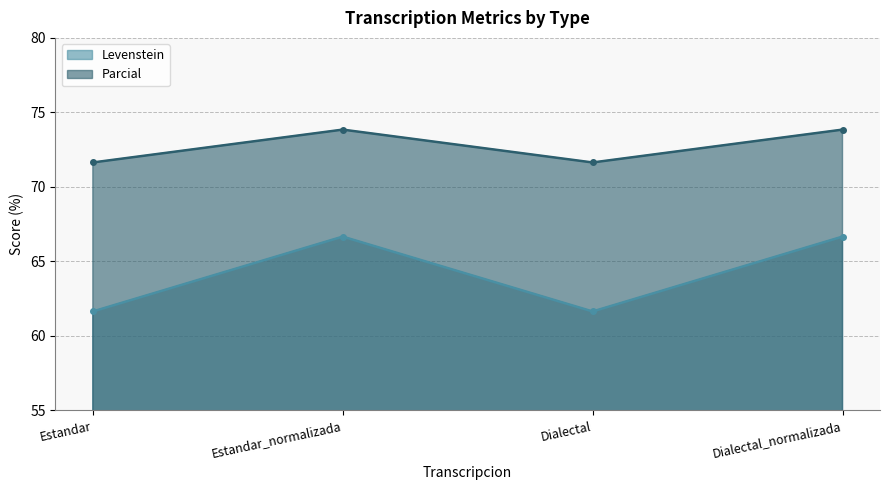

In Parcial, how many points are higher than both neighbors (excluding endpoints)?

1